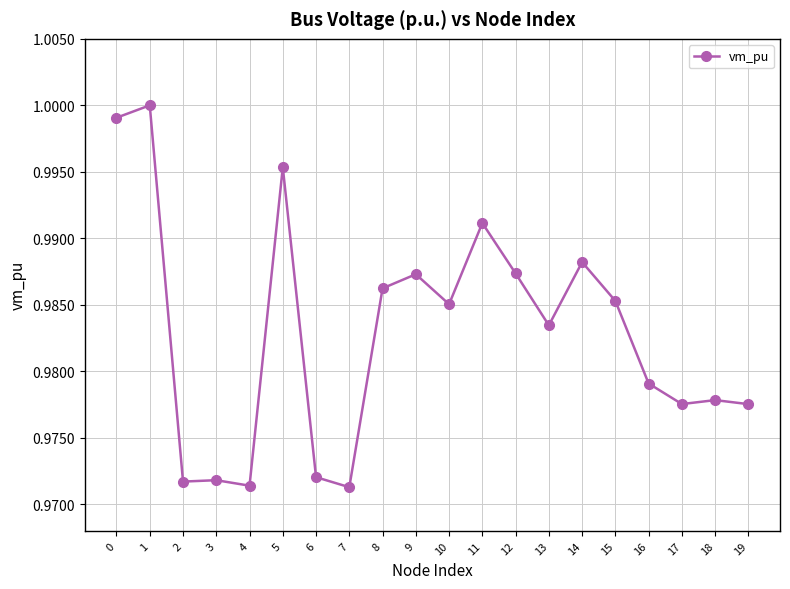

At which category does the data reach its first local peak?

1